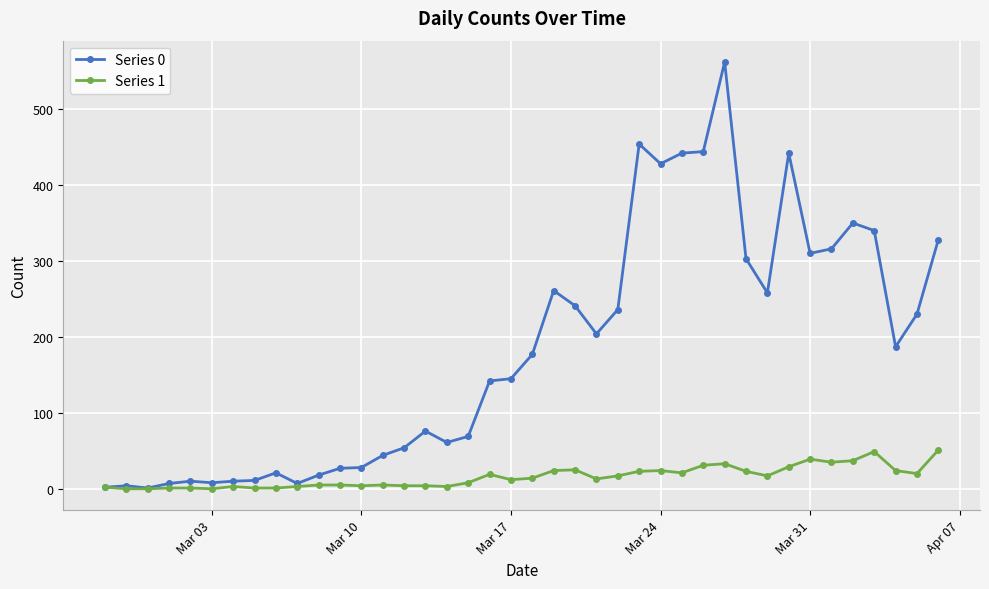

Which series has the largest total across all categories?

Series 0